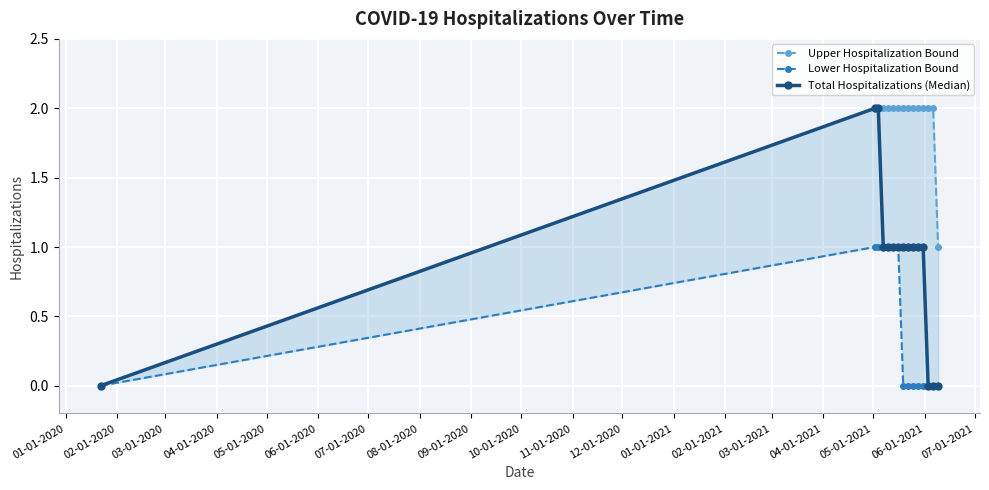

What is the difference between the Upper Hospitalization Bound values at 05-01-2020 and 03-01-2021?

1